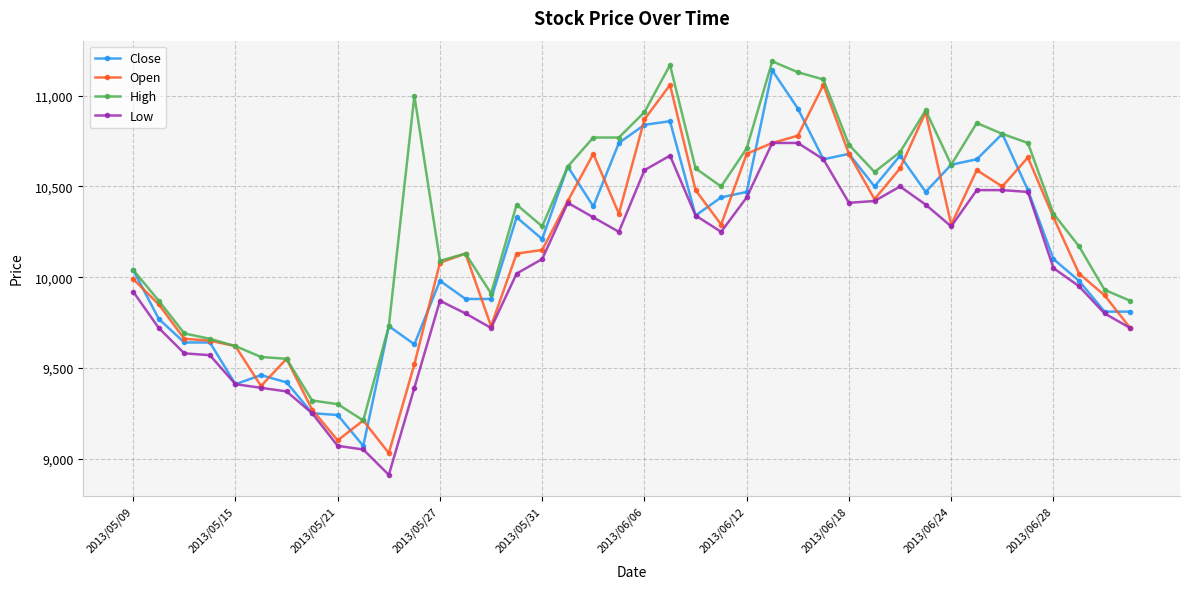

What is the minimum value for Close?

9070